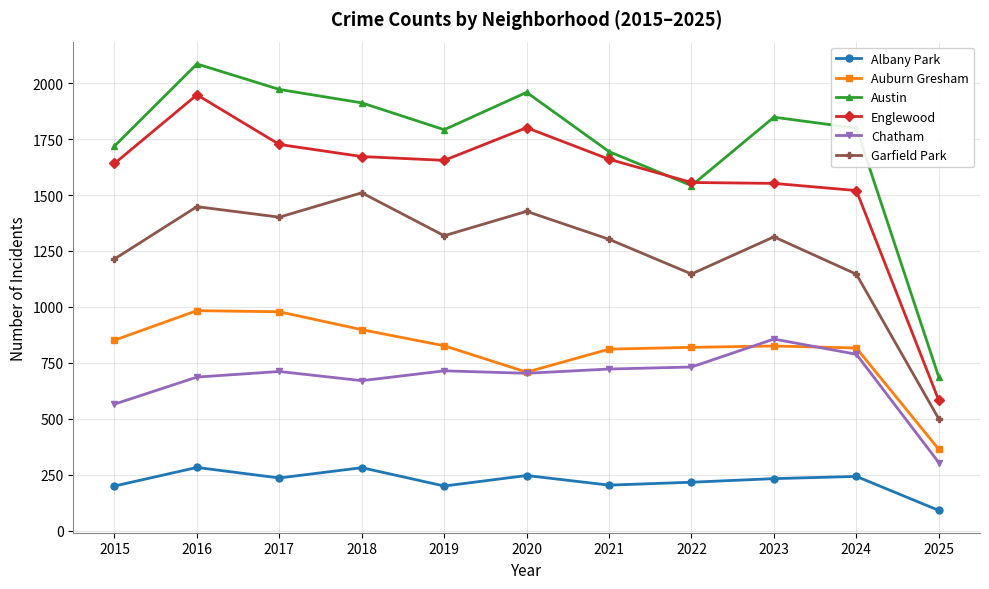

At which label does Englewood reach its peak?

2016